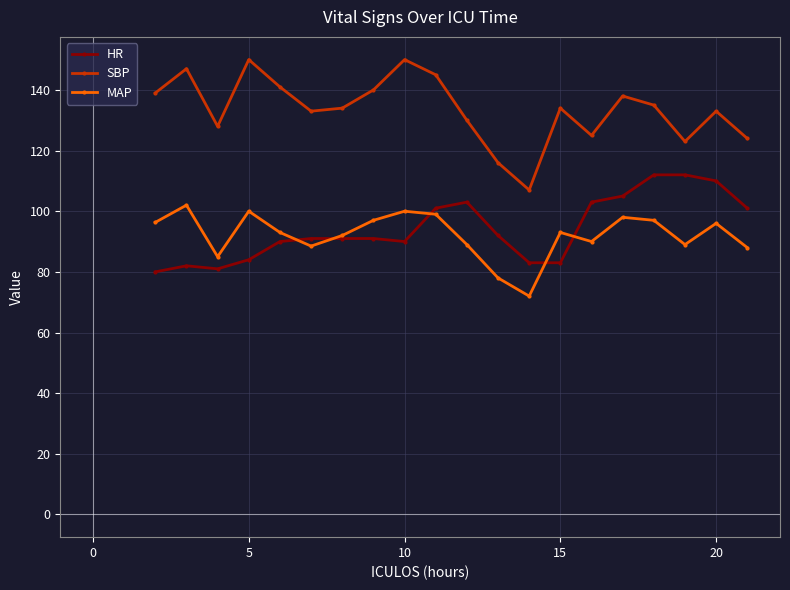

True or false: MAP has more than 1 points higher than both neighbors.

True